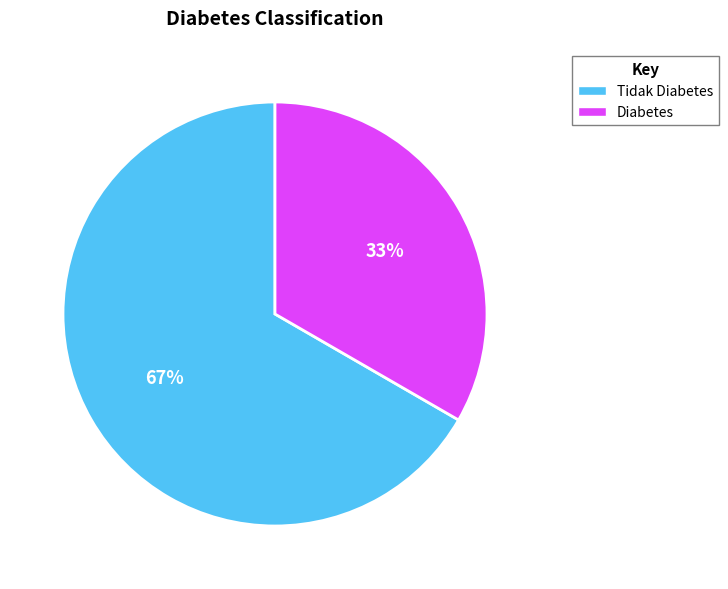

Is it true that Tidak Diabetes is 67% of the pie?

True